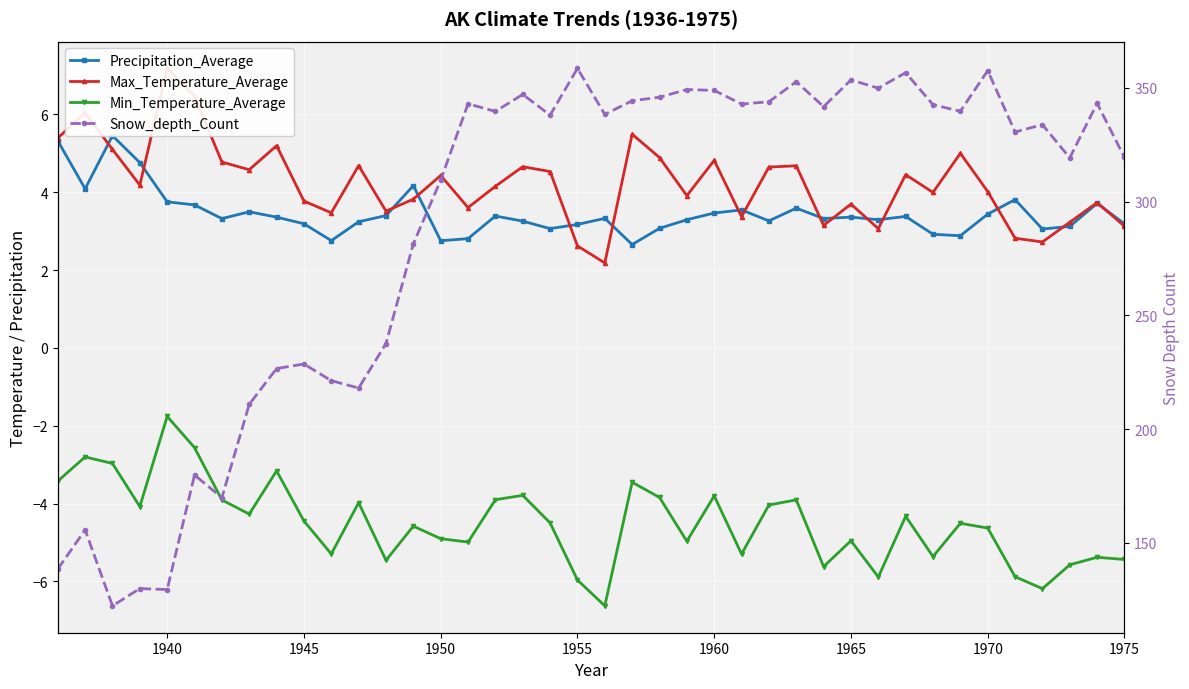

Reading left to right, transcribe all the data shown in this chart.

Precipitation_Average: 5.3	4.1	5.5	4.8	3.8	3.7	3.3	3.5	3.4	3.2	2.8	3.2	3.4	4.2	2.8	2.8	3.4	3.3	3.1	3.2	3.3	2.7	3.1	3.3	3.5	3.5	3.3	3.6	3.3	3.4	3.3	3.4	2.9	2.9	3.4	3.8	3.1	3.1	3.7	3.2
Max_Temperature_Average: 5.4	6.0	5.1	4.2	7.2	6.5	4.8	4.6	5.2	3.8	3.5	4.7	3.5	3.8	4.4	3.6	4.2	4.7	4.5	2.6	2.2	5.5	4.9	3.9	4.8	3.4	4.6	4.7	3.1	3.7	3.1	4.5	4.0	5.0	4.0	2.8	2.7	3.2	3.7	3.1
Min_Temperature_Average: -3.4	-2.8	-3.0	-4.1	-1.8	-2.6	-3.9	-4.3	-3.2	-4.4	-5.3	-4.0	-5.5	-4.6	-4.9	-5.0	-3.9	-3.8	-4.5	-6.0	-6.6	-3.5	-3.8	-5.0	-3.8	-5.3	-4.0	-3.9	-5.6	-5.0	-5.9	-4.3	-5.4	-4.5	-4.6	-5.9	-6.2	-5.6	-5.4	-5.4
Snow_depth_Count: 138.5	155.8	122.4	130.0	129.5	179.9	169.9	210.9	226.6	228.6	221.3	218.1	237.6	281.5	309.4	343.0	339.6	347.1	338.0	358.5	338.3	344.3	345.9	349.2	348.9	342.9	343.9	352.7	341.7	353.5	349.9	356.6	342.6	339.7	357.6	330.6	333.8	319.2	343.2	319.4